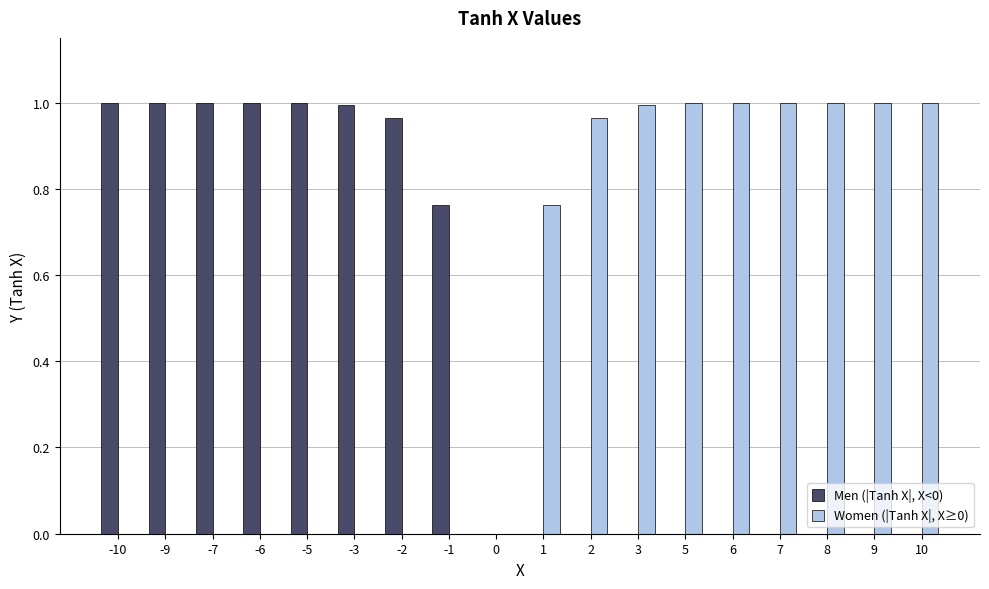

What is the sum of all Women (|Tanh X|, X≥0) values?

8.7